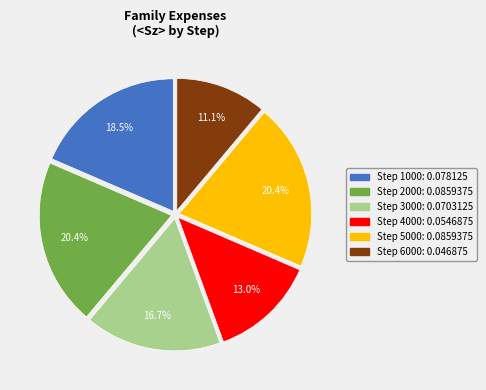

Does any single category account for the majority?

No